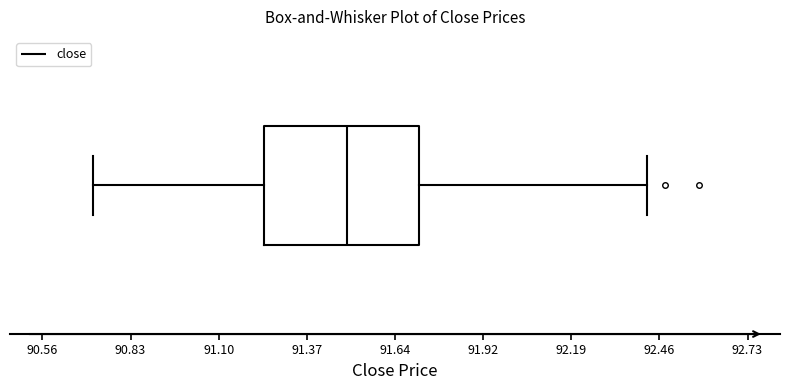

Read this box plot against the x-axis: the position of the median line, the range covered by the box, and the ends of both whiskers. The values are not printed on the chart, so give them approximately, as read against the axis.

median 91.50, box 91.25 to 91.70, whiskers 90.70 to 92.40